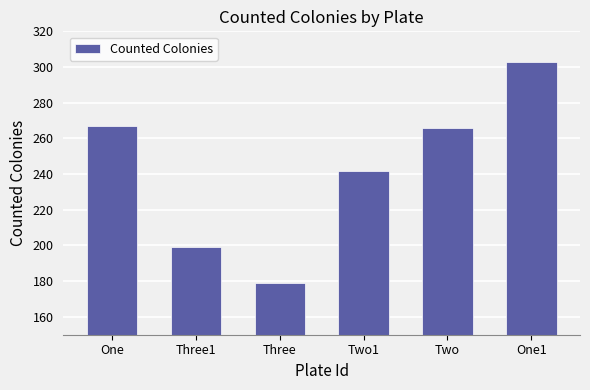

How many series are shown in this chart?

1